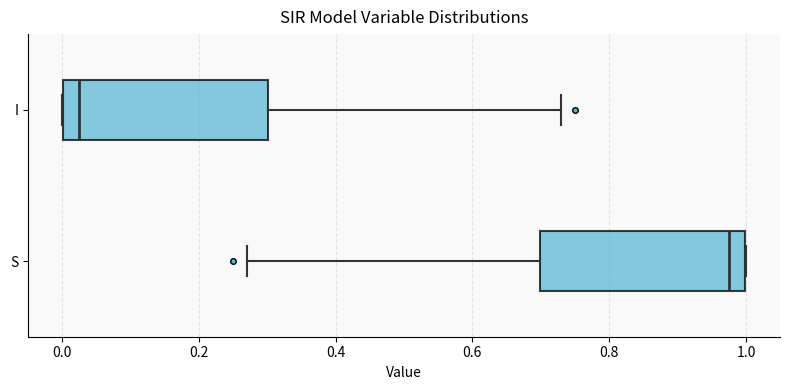

Reading bottom to top, transcribe this box plot: for each box, give where its median line is, the range the box spans, and where its two whiskers end, as read against the x-axis. The values are not printed on the chart, so give them approximately, as read against the axis.

S: median 0.98, box 0.70 to 1.00, whiskers 0.28 to 1.00
I: median 0.02, box 0.00 to 0.30, whiskers 0.00 to 0.72